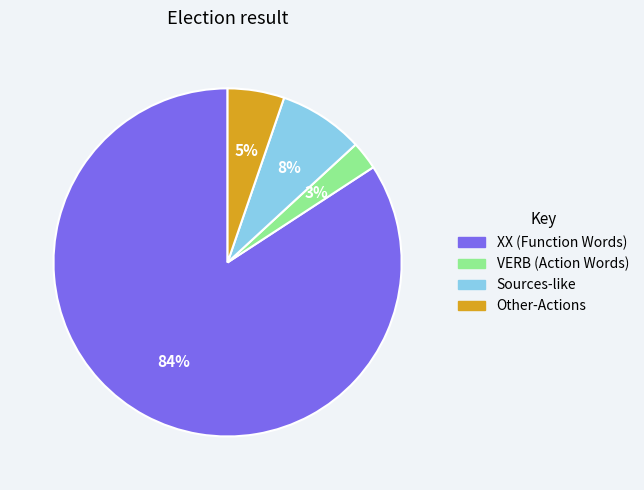

Does any single category account for the majority?

Yes